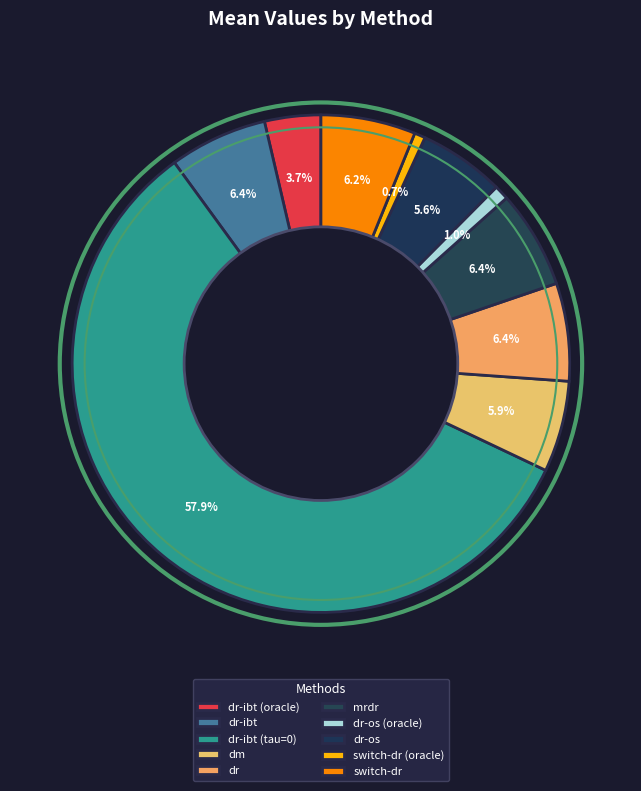

Does any single category account for the majority?

Yes